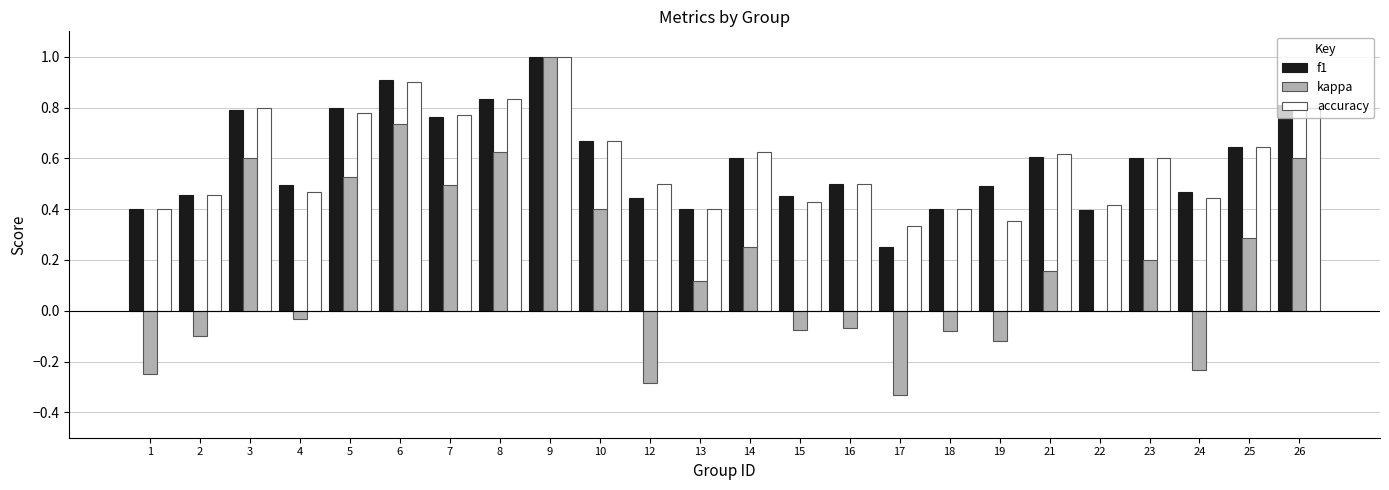

Is it true that f1 equals 0.4 at 13?

True